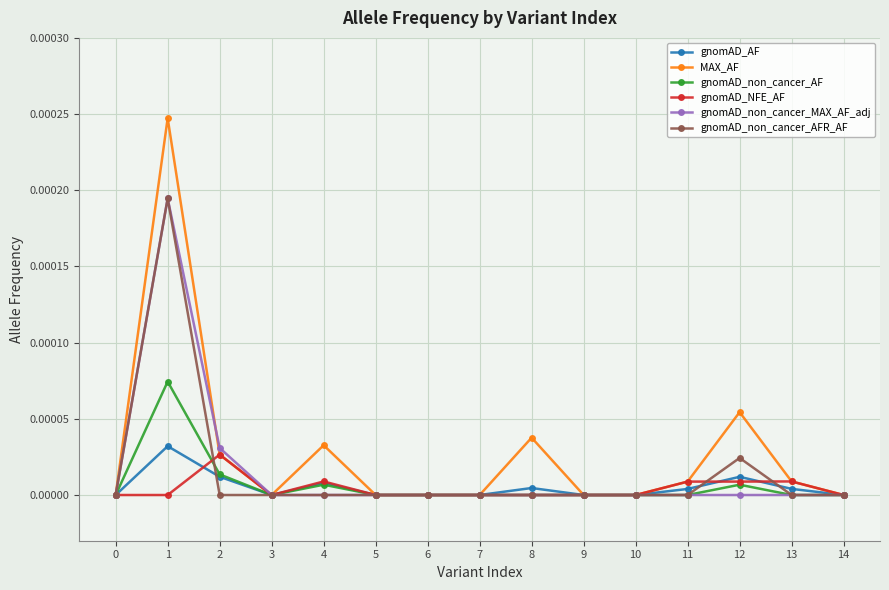

Is the value of MAX_AF at 1 greater than the value of gnomAD_non_cancer_AF at 8?

Yes